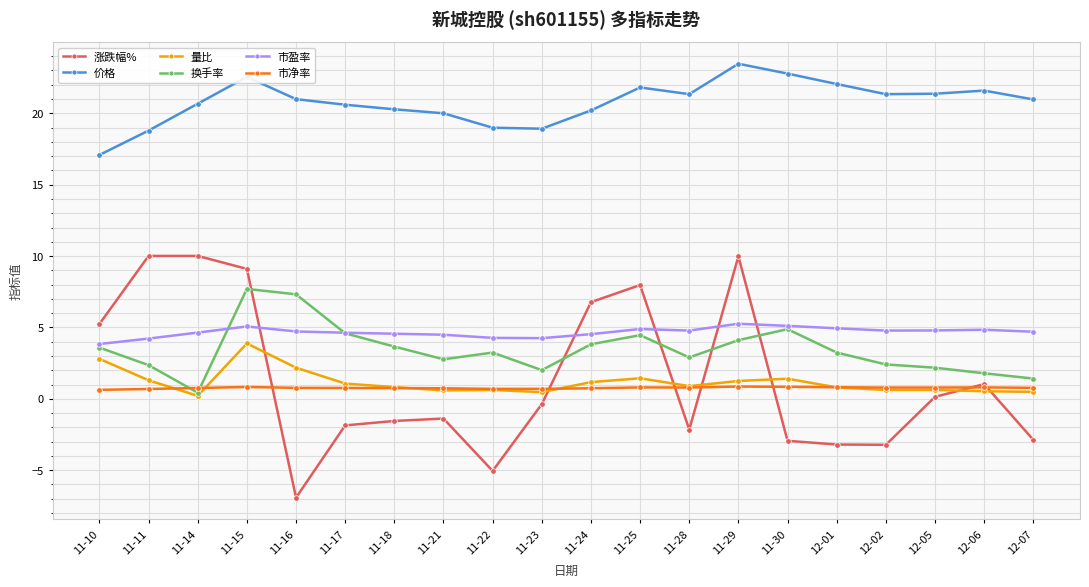

In 价格, how many points are higher than both neighbors (excluding endpoints)?

4